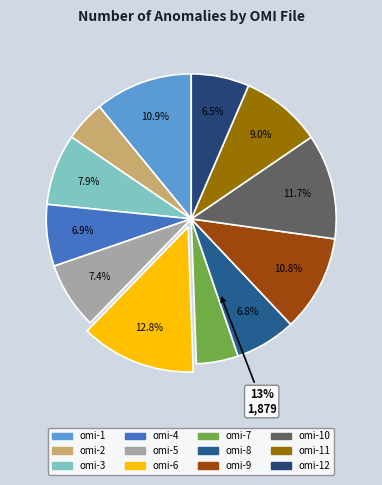

Is omi-6 the majority of the pie?

No